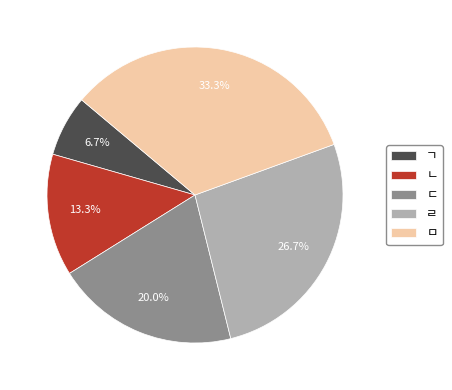

What is the smallest slice in the pie chart?

ㄱ